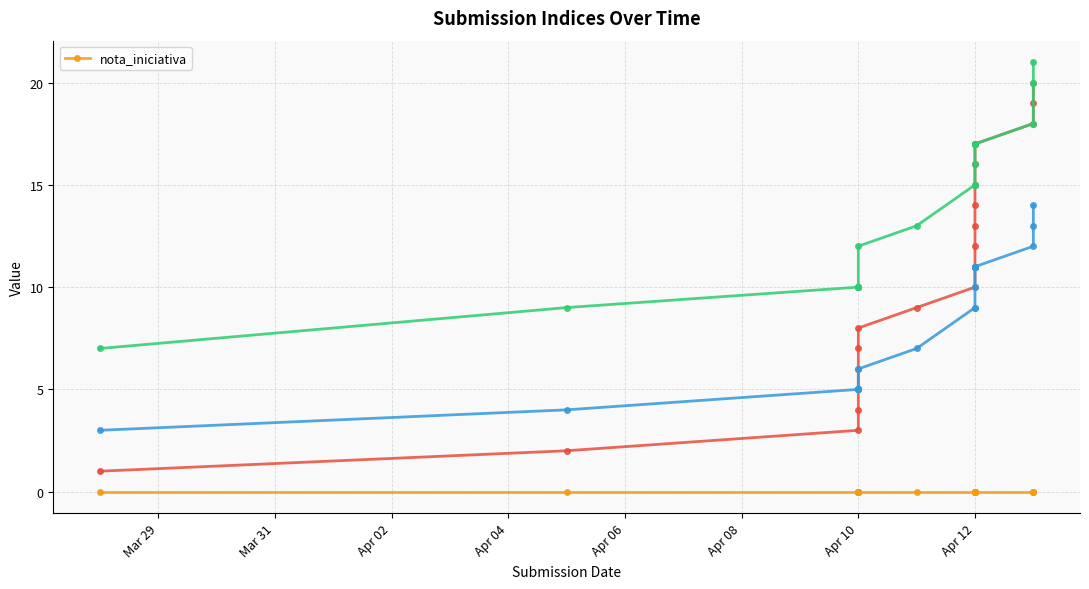

Reading left to right, list all the values displayed in this chart.

_index: 1	2	3	4	5	6	7	8	9	10	11	12	13	14	15	16	17	18	19	20
_parent_index: 3	4	5	5	5	5	5	6	7	9	9	10	11	11	11	11	11	12	13	14
_submission__id: 7	9	10	10	10	10	10	12	13	15	15	16	17	17	17	17	17	18	20	21